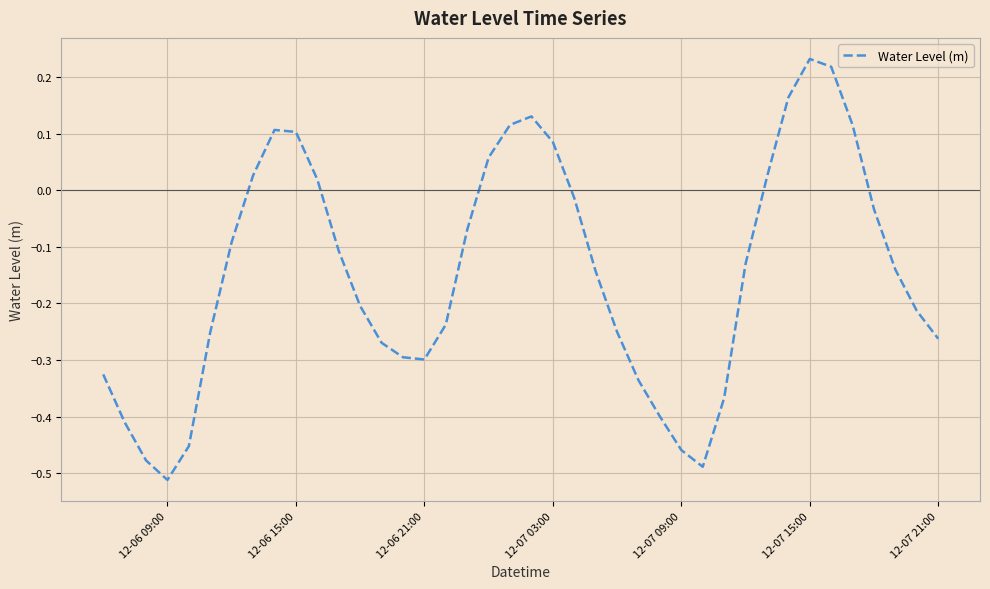

What is the difference between the maximum and second lowest values?

0.7